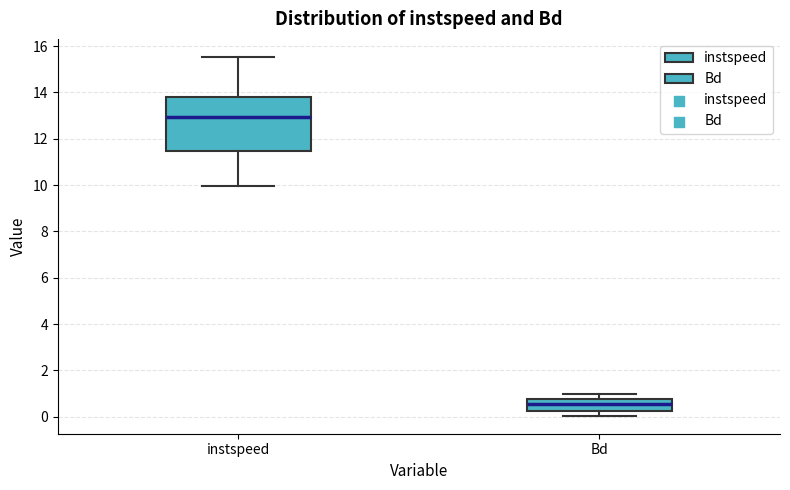

Comparing the boxes themselves (not the whiskers), which one is the tallest?

instspeed